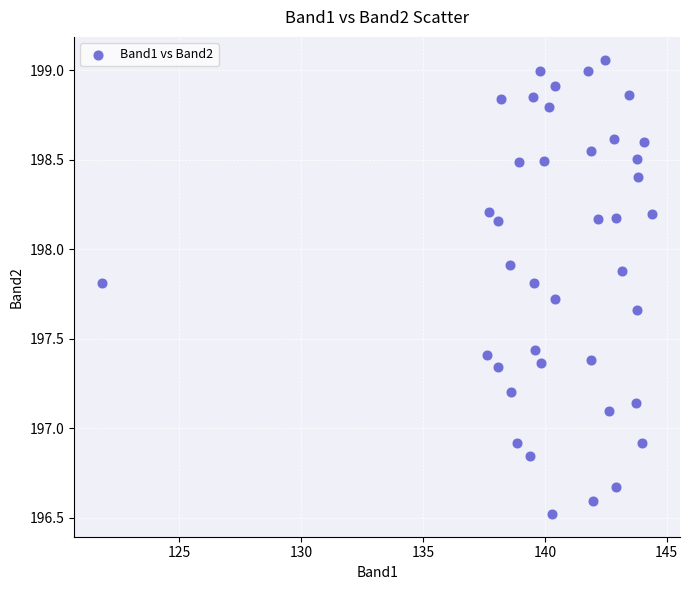

What is the range of X values (max minus min)?

22.6